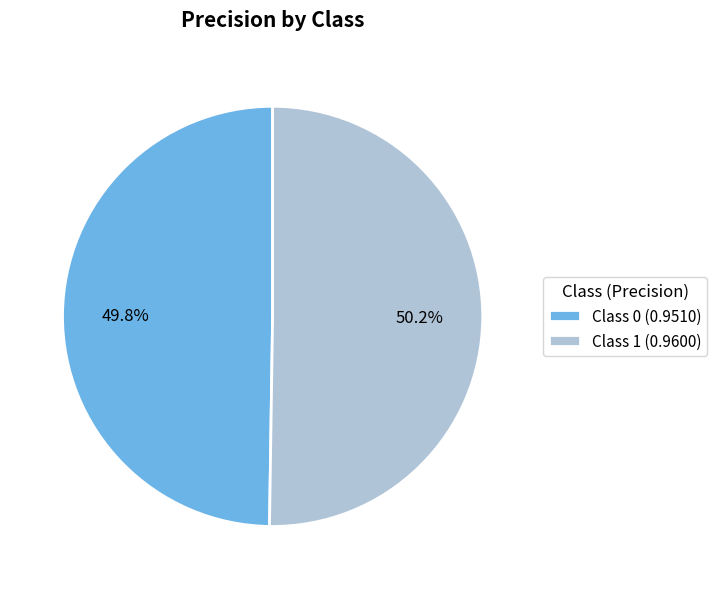

Does any single category account for the majority?

Yes